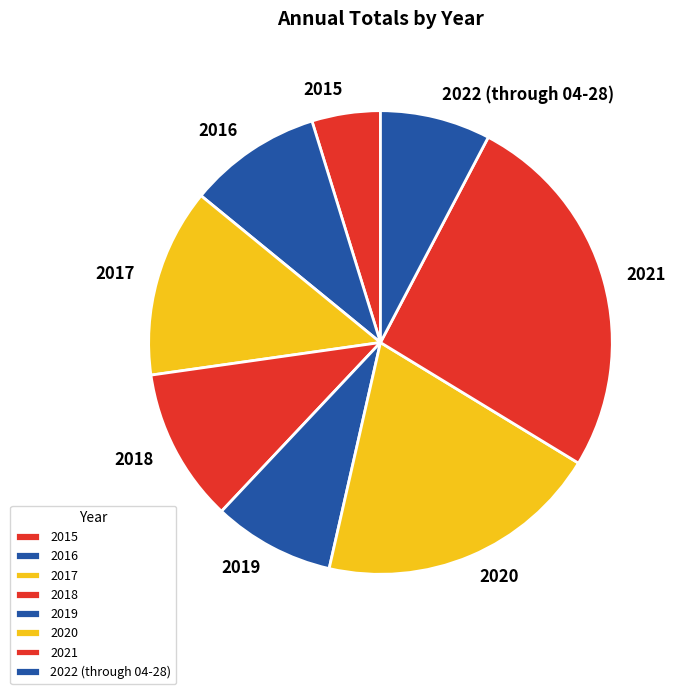

Is the sum of 2015 and 2022 (through 04-28) greater than half?

No